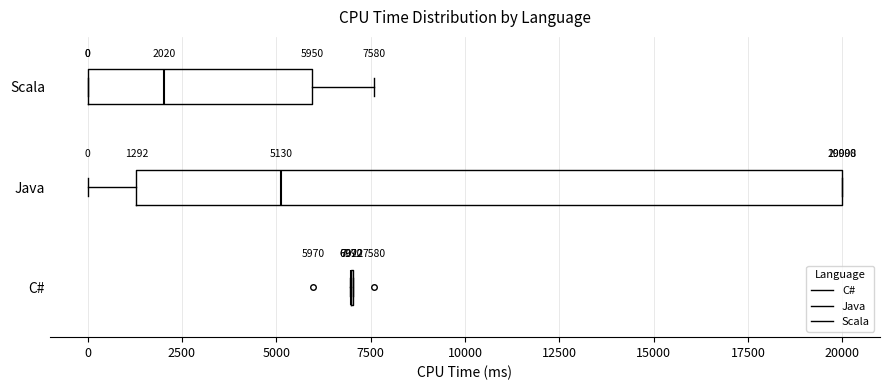

Comparing the boxes themselves (not the whiskers), which one is the widest?

Java